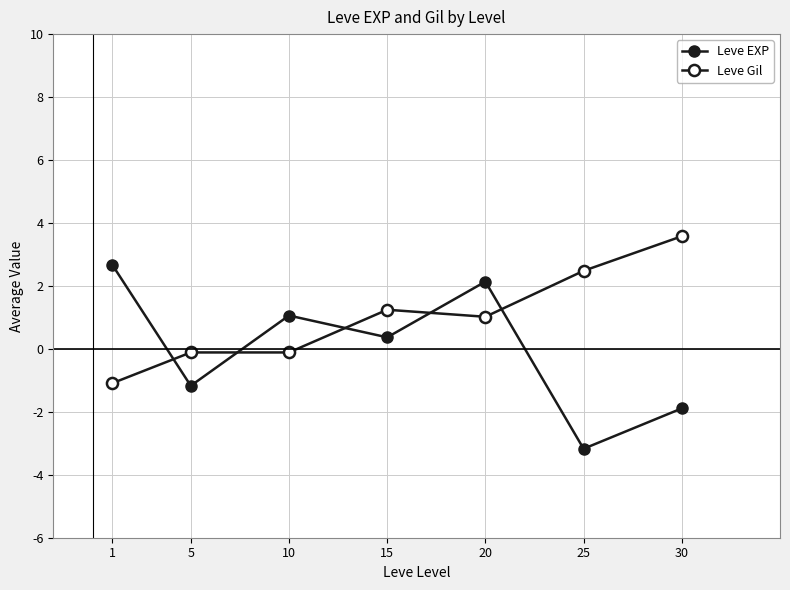

What is the sum of the Leve Gil values at 30 and 15?

4.8